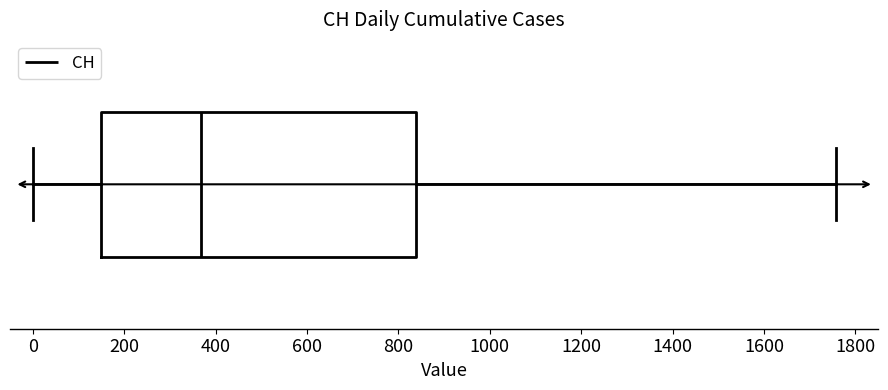

Where is the right edge of the box on the x-axis? The values are not printed on the chart, so give them approximately, as read against the axis.

840